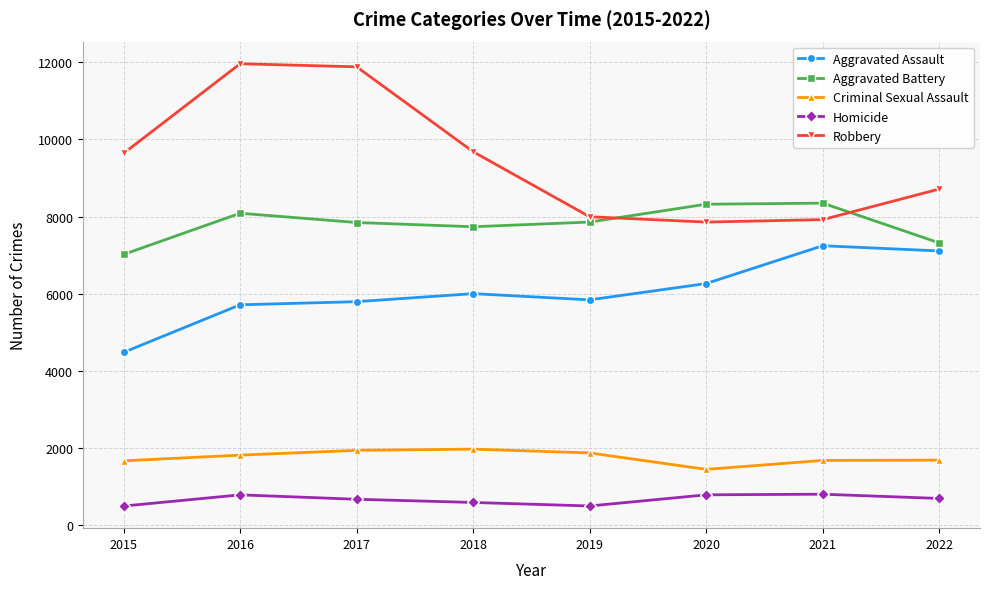

What is the average value of the Aggravated Assault series?

6055